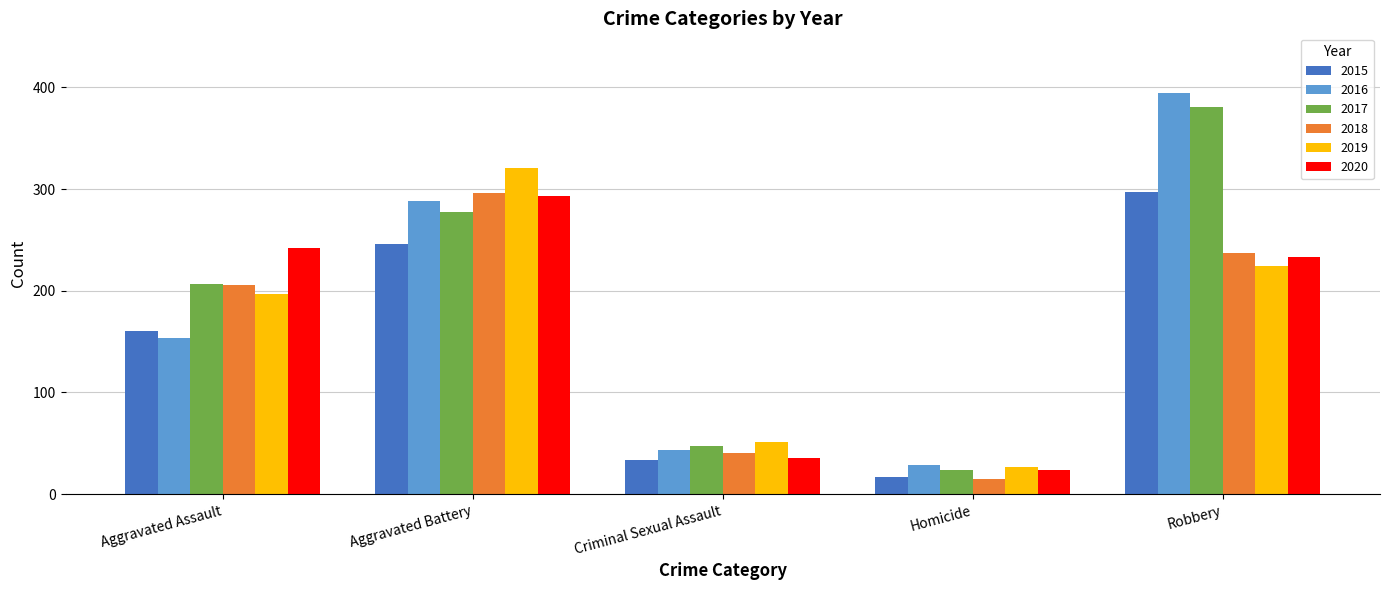

Count the number of categories in the chart.

5